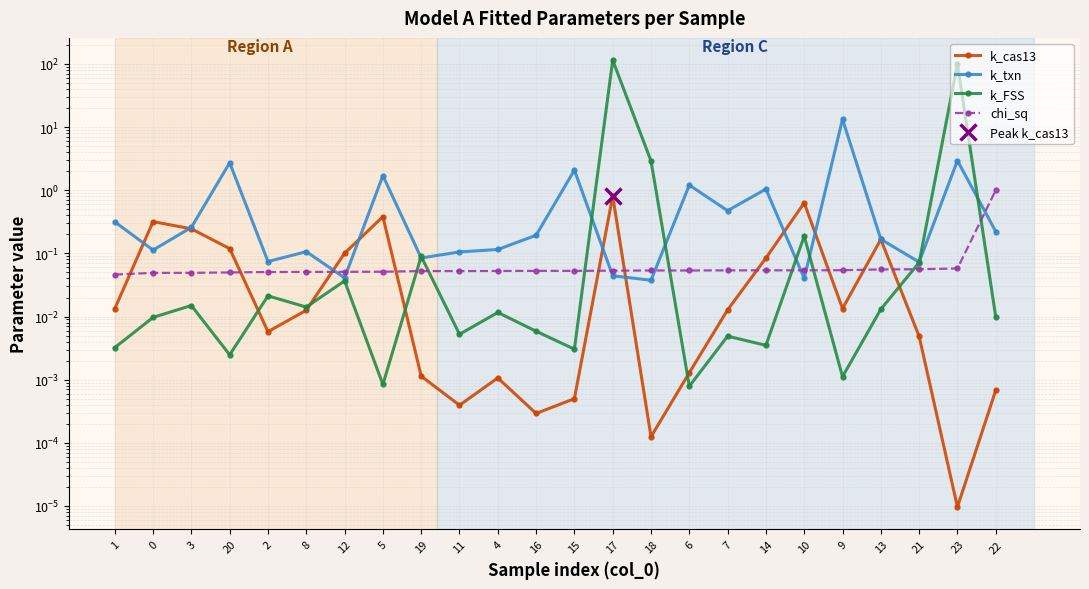

Reading right to left, what are all the values shown in this chart?

k_cas13: 22=0.0	23=0.0	21=0.0	13=0.2	9=0.0	10=0.6	14=0.1	7=0.0	6=0.0	18=0.0	17=0.8	15=0.0	16=0.0	4=0.0	11=0.0	19=0.0	5=0.4	12=0.1	8=0.0	2=0.0	20=0.1	3=0.2	0=0.3	1=0.0
k_txn: 22=0.2	23=2.9	21=0.1	13=0.2	9=13.3	10=0.0	14=1.0	7=0.5	6=1.2	18=0.0	17=0.0	15=2.1	16=0.2	4=0.1	11=0.1	19=0.1	5=1.7	12=0.0	8=0.1	2=0.1	20=2.7	3=0.3	0=0.1	1=0.3
k_FSS: 22=0.0	23=99.3	21=0.1	13=0.0	9=0.0	10=0.2	14=0.0	7=0.0	6=0.0	18=2.9	17=114.4	15=0.0	16=0.0	4=0.0	11=0.0	19=0.1	5=0.0	12=0.0	8=0.0	2=0.0	20=0.0	3=0.0	0=0.0	1=0.0
chi_sq: 22=1.0	23=0.1	21=0.1	13=0.1	9=0.1	10=0.1	14=0.1	7=0.1	6=0.1	18=0.1	17=0.1	15=0.1	16=0.1	4=0.1	11=0.1	19=0.1	5=0.1	12=0.1	8=0.1	2=0.1	20=0.0	3=0.0	0=0.0	1=0.0